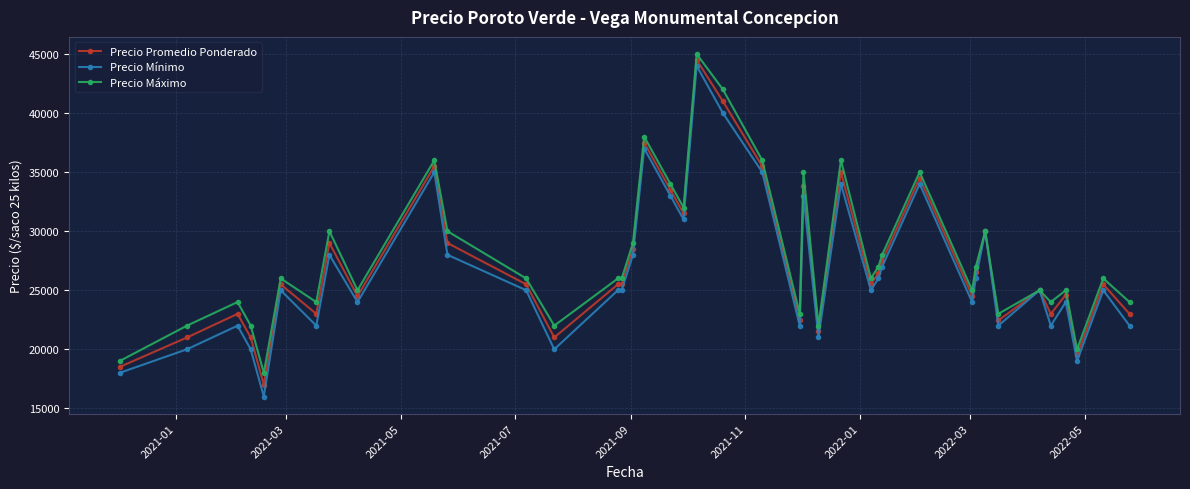

What is the value of the Precio Mínimo point at the 33rd from the left?

30000